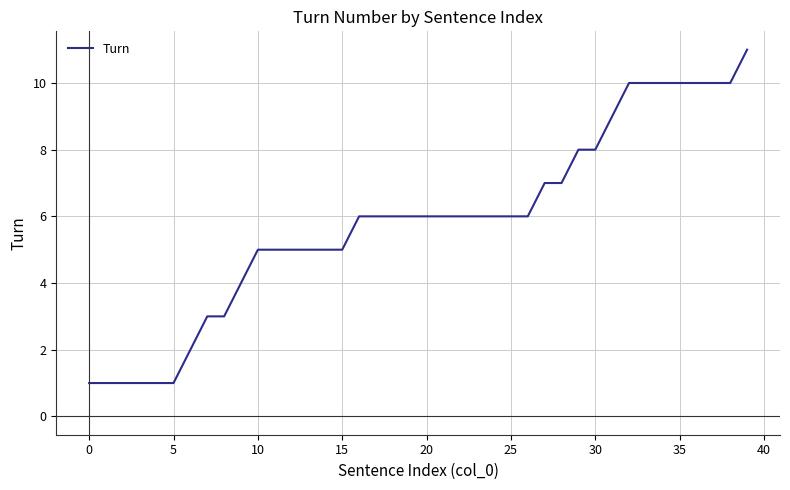

What is the maximum value shown in the chart?

11